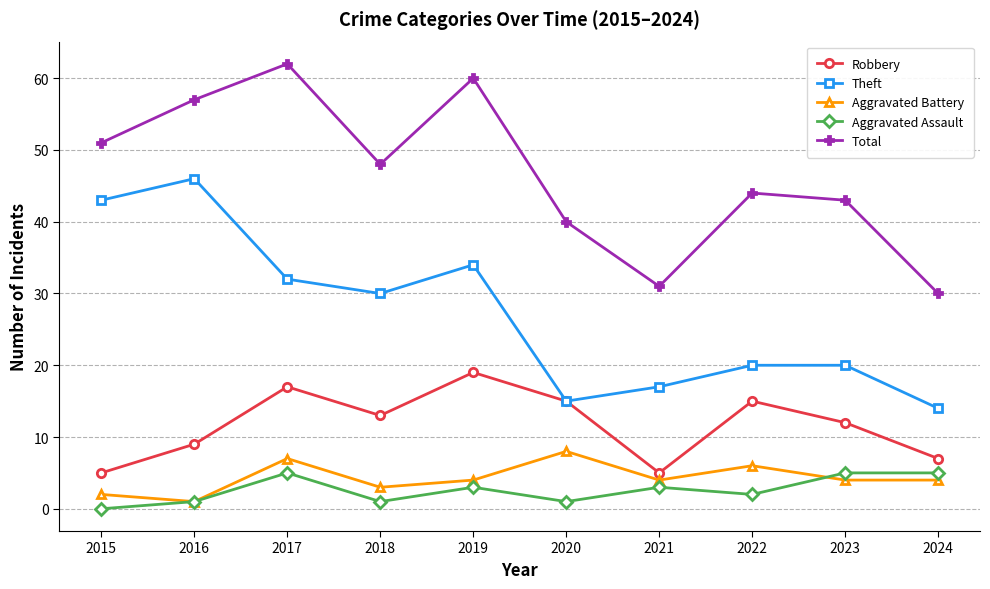

Reading left to right, extract all data points from this chart.

Robbery: 5	9	17	13	19	15	5	15	12	7
Theft: 43	46	32	30	34	15	17	20	20	14
Aggravated Battery: 2	1	7	3	4	8	4	6	4	4
Aggravated Assault: 0	1	5	1	3	1	3	2	5	5
Total: 51	57	62	48	60	40	31	44	43	30